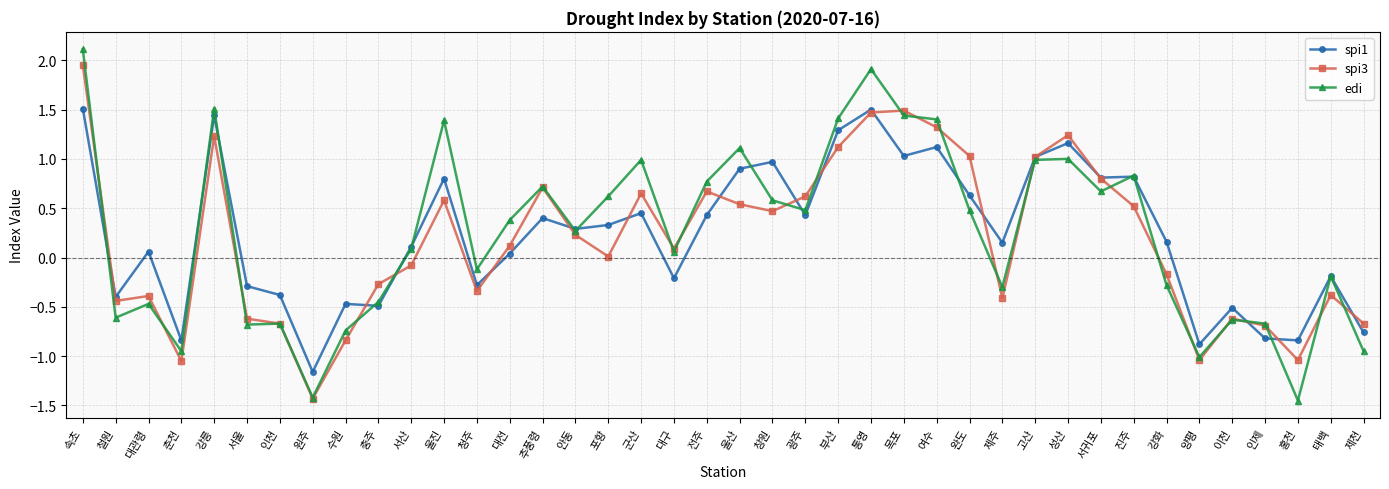

Which series has the widest spread of values?

edi